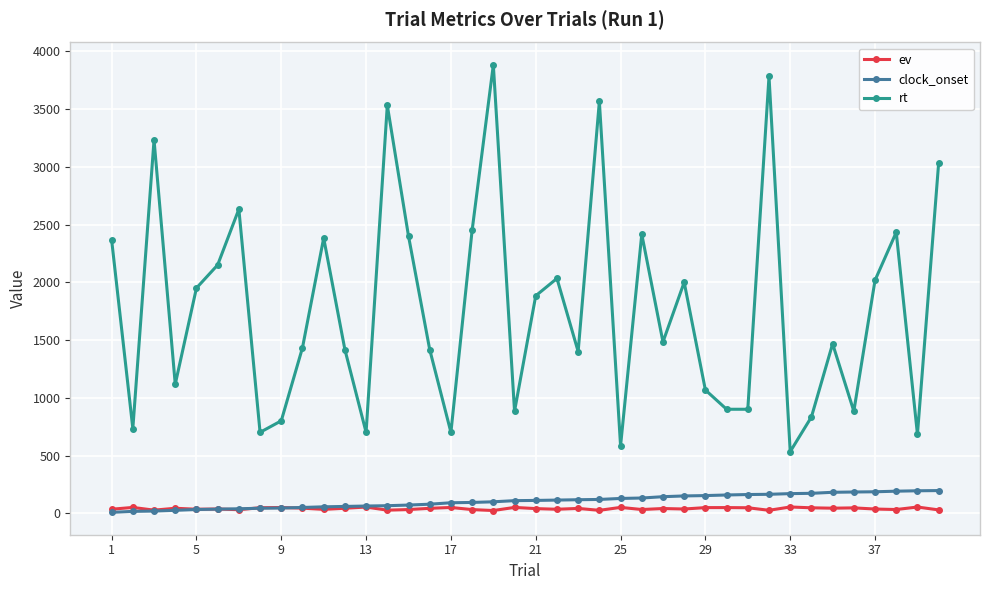

What is the maximum value for ev?

54.6